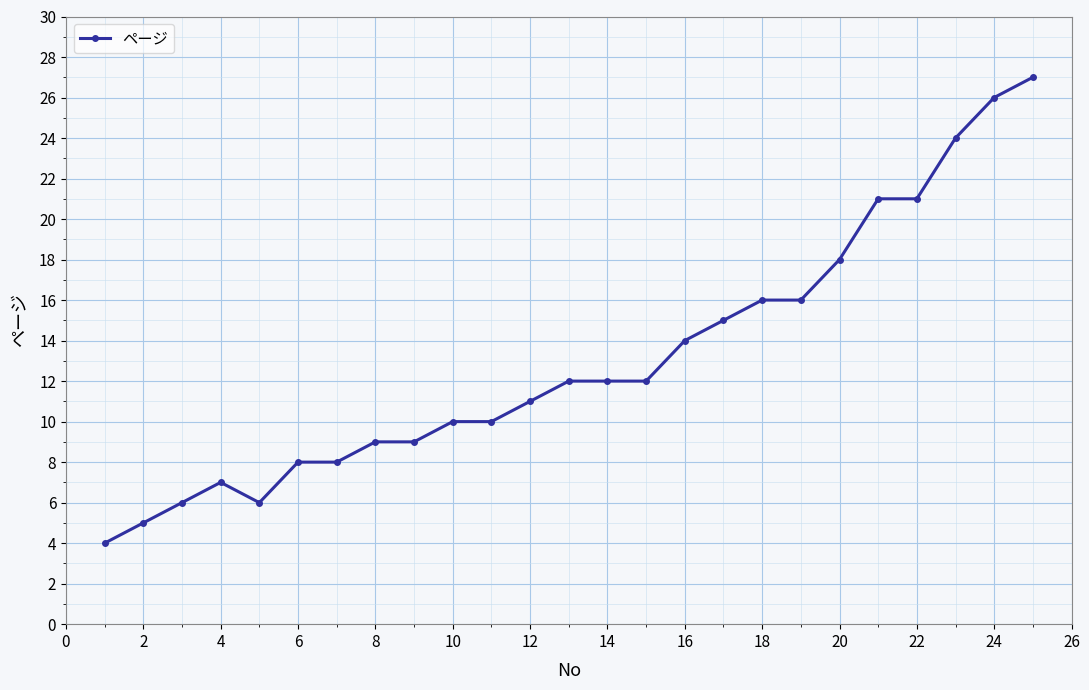

What is the average value?

13